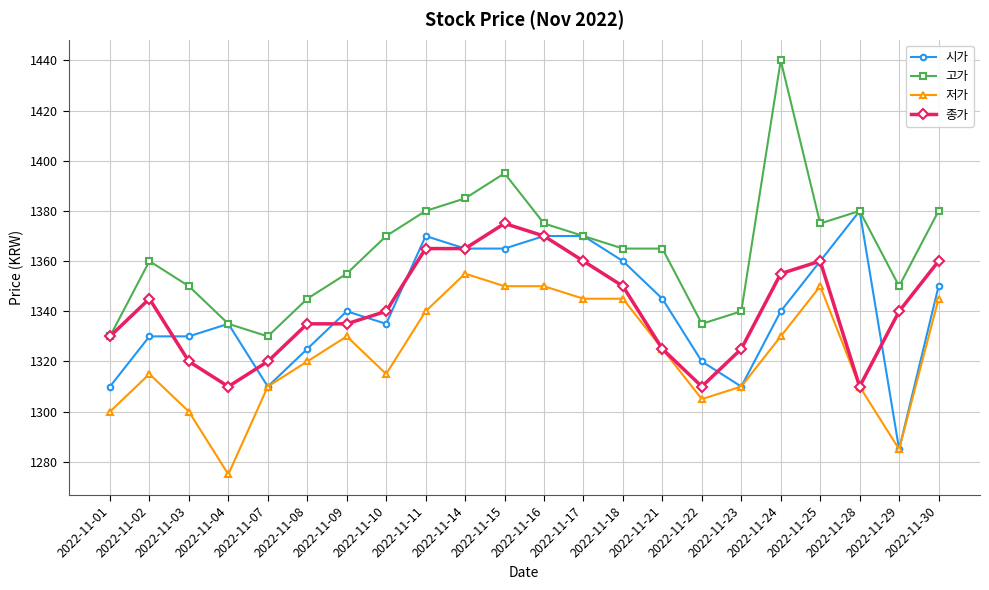

What is the sum of all 고가 values?

30010